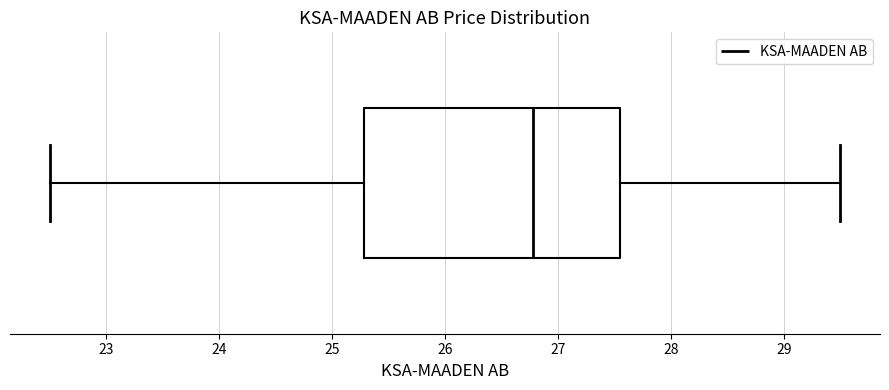

Read this box plot against the x-axis: the position of the median line, the range covered by the box, and the ends of both whiskers. The values are not printed on the chart, so give them approximately, as read against the axis.

median 26.8, box 25.3 to 27.6, whiskers 22.5 to 29.5